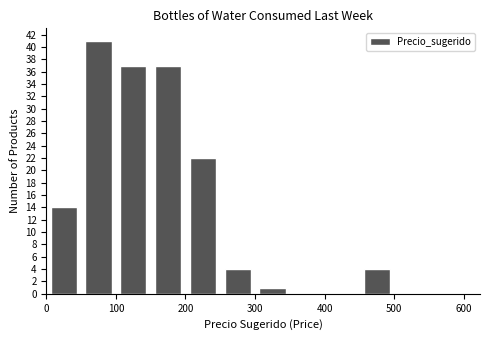

Over which range of the x-axis is the bar tallest?

50 to 100